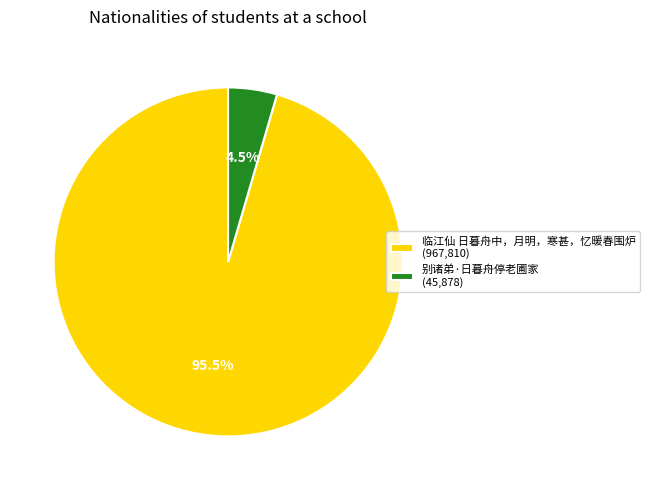

Does 别诸弟·日暮舟停老圃家 (45,878) account for over 50% of the chart?

No